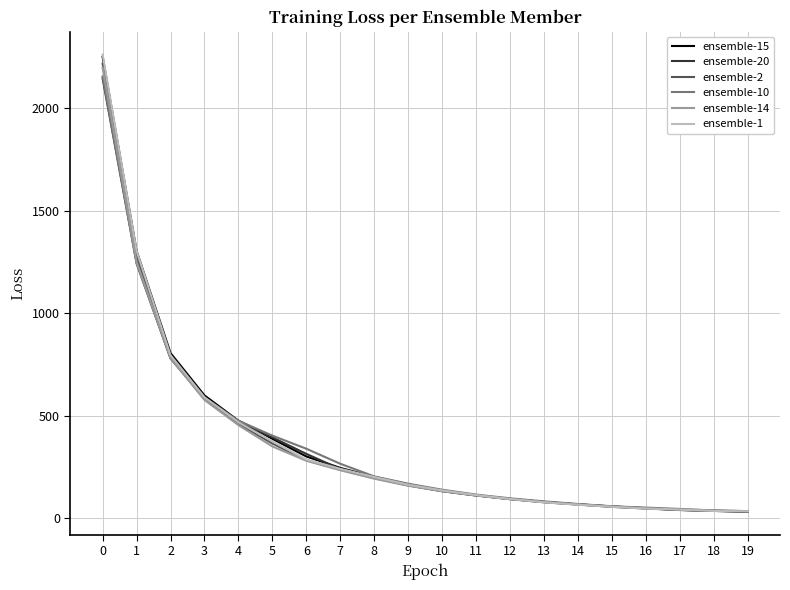

The value of ensemble-15 at 0 is 1499.3. True or false?

False